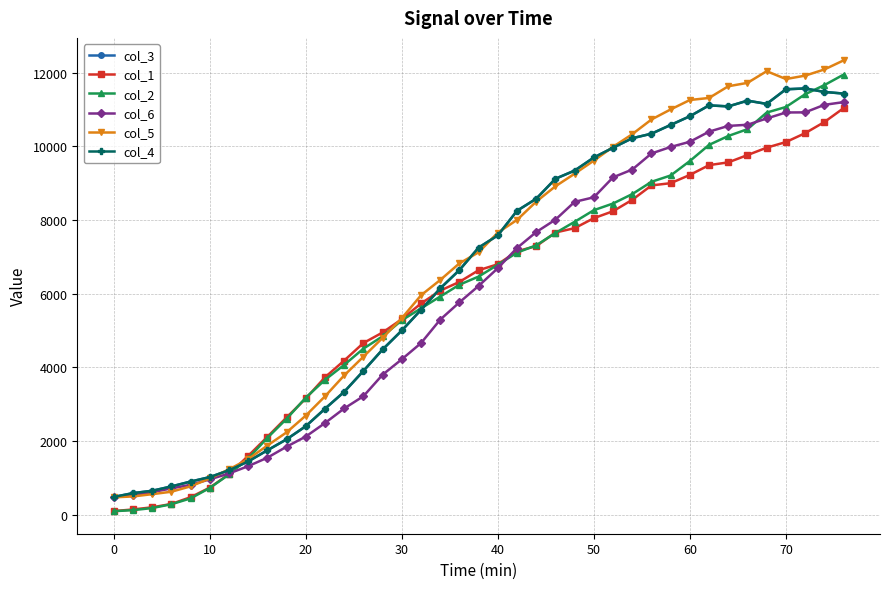

Is this an area chart (filled region under the line)?

No